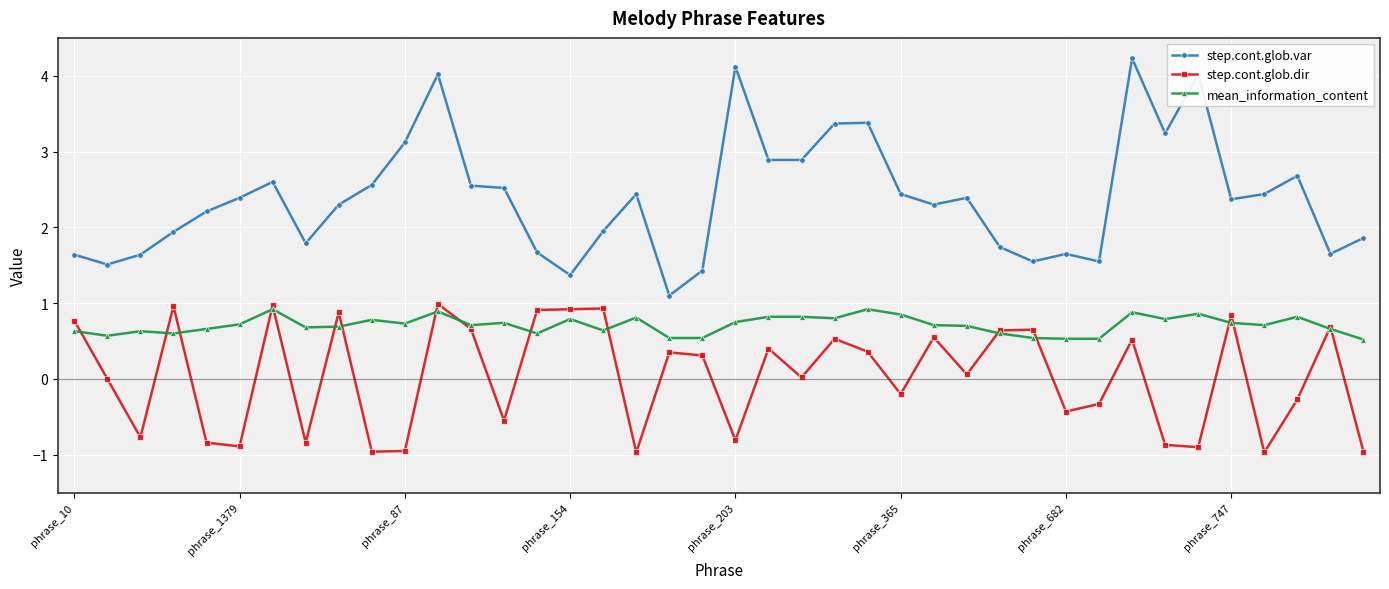

What is the value of the mean_information_content point at the 36th from the left?

0.7